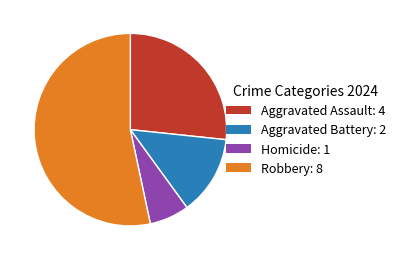

Rank the categories by value from lowest to highest.

Homicide, Aggravated Battery, Aggravated Assault, Robbery